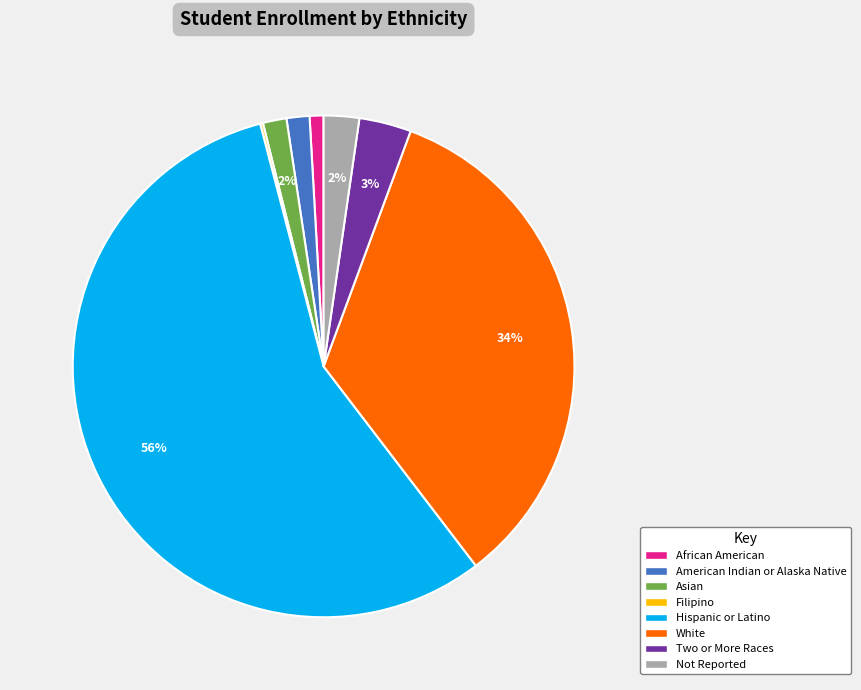

Combined, do Hispanic or Latino and White account for over 50%?

Yes